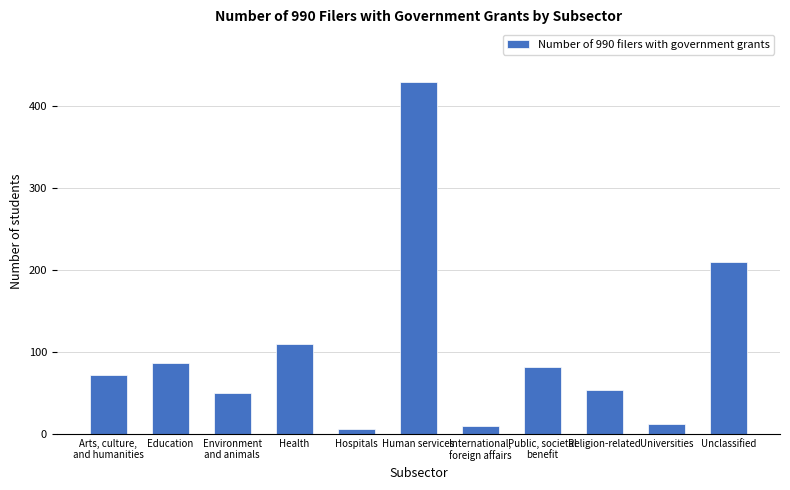

Read the value at International,
foreign affairs.

10